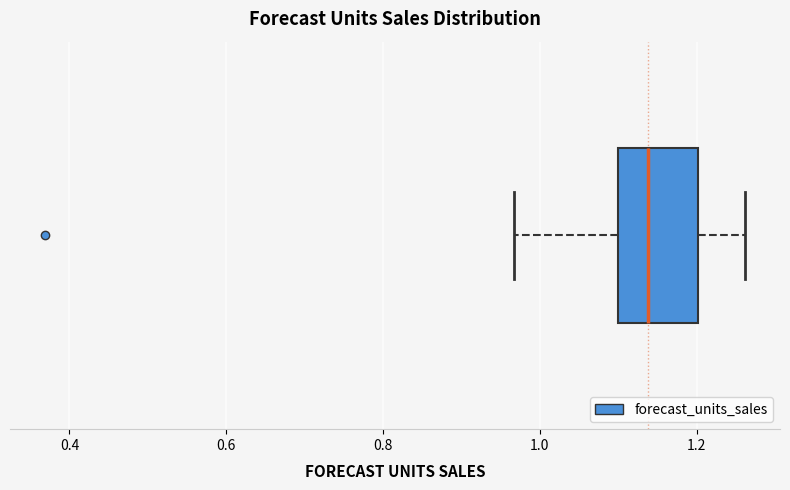

Transcribe this box plot: give where the median line is, the range the box spans, and where the two whiskers end, as read against the x-axis. The values are not printed on the chart, so give them approximately, as read against the axis.

median 1.14, box 1.10 to 1.20, whiskers 0.96 to 1.26